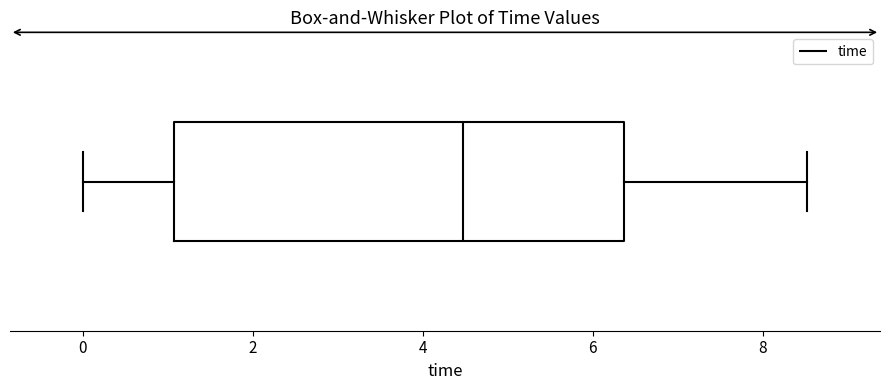

Read this box plot against the x-axis: the position of the median line, the range covered by the box, and the ends of both whiskers. The values are not printed on the chart, so give them approximately, as read against the axis.

median 4.4, box 1.0 to 6.4, whiskers 0.0 to 8.6